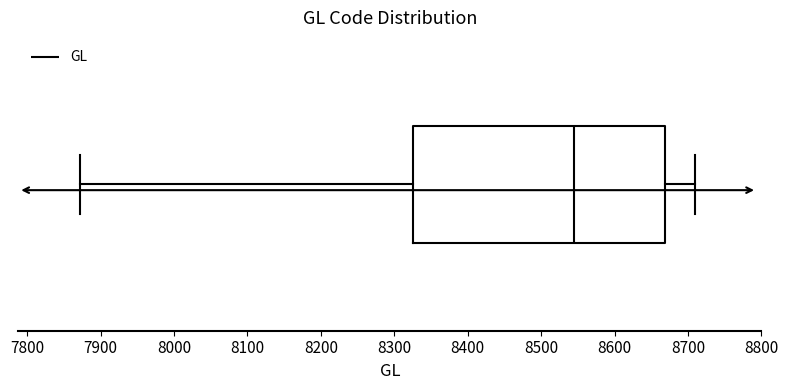

Read this box plot against the x-axis: the position of the median line, the range covered by the box, and the ends of both whiskers. The values are not printed on the chart, so give them approximately, as read against the axis.

median 8550, box 8330 to 8670, whiskers 7870 to 8710